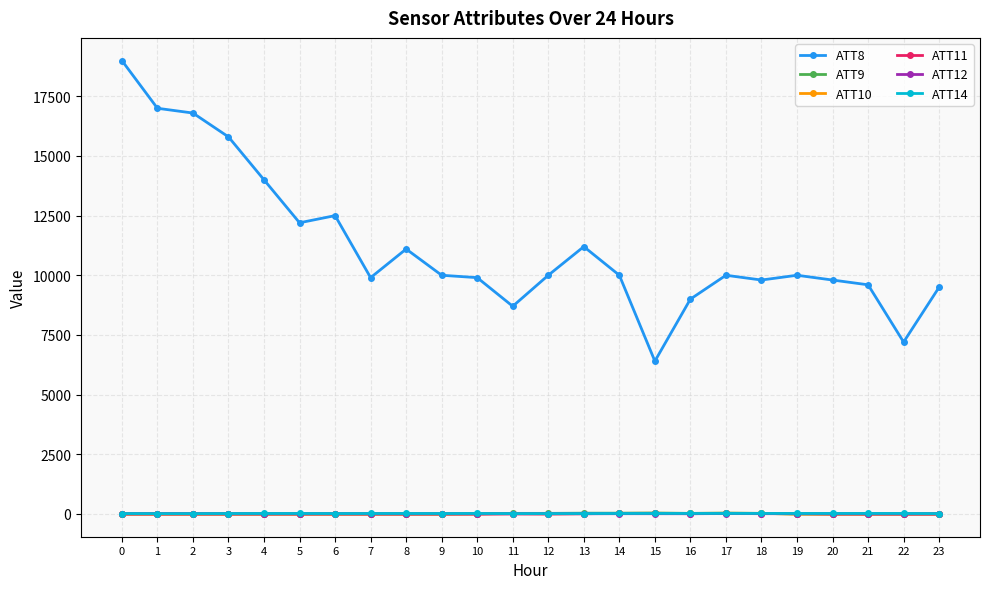

What value does the ATT10 series have at 1?

-10.0